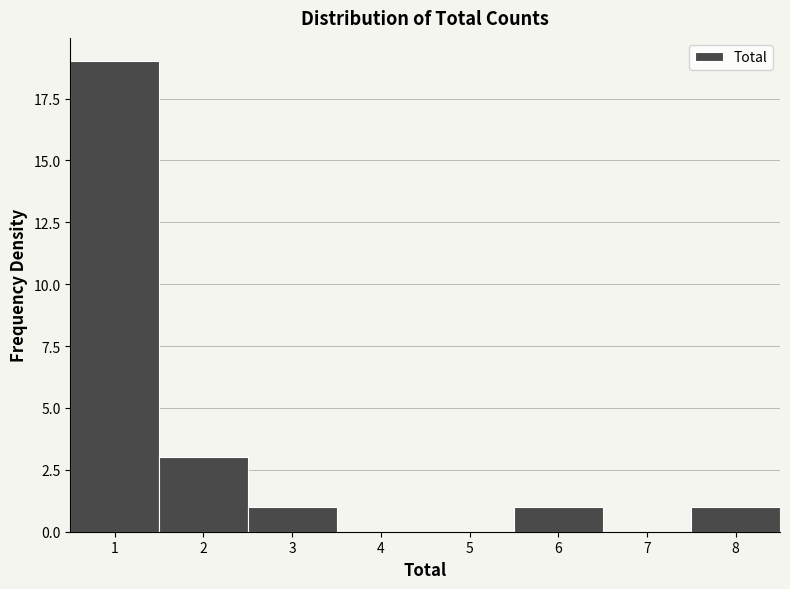

Reading left to right, list every bar in this chart as the range it spans on the x-axis followed by its height. The values are not printed on the chart, so give them approximately, as read against the axis.

0.5 to 1.5: 19
1.5 to 2.5: 3
2.5 to 3.5: 1
3.5 to 4.5: 0
4.5 to 5.5: 0
5.5 to 6.5: 1
6.5 to 7.5: 0
7.5 to 8.5: 1